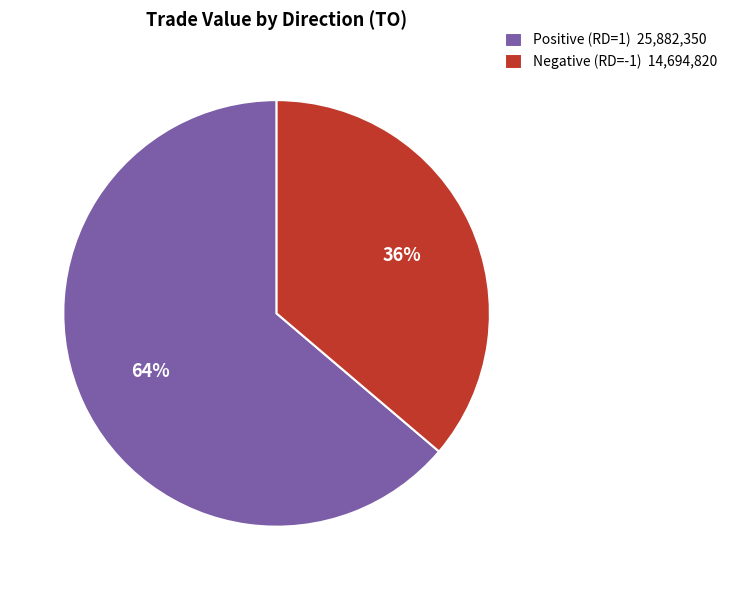

To the nearest percent, what is the difference between the Negative (RD=-1) 14,694,820 and Positive (RD=1) 25,882,350 slice percentages?

28%